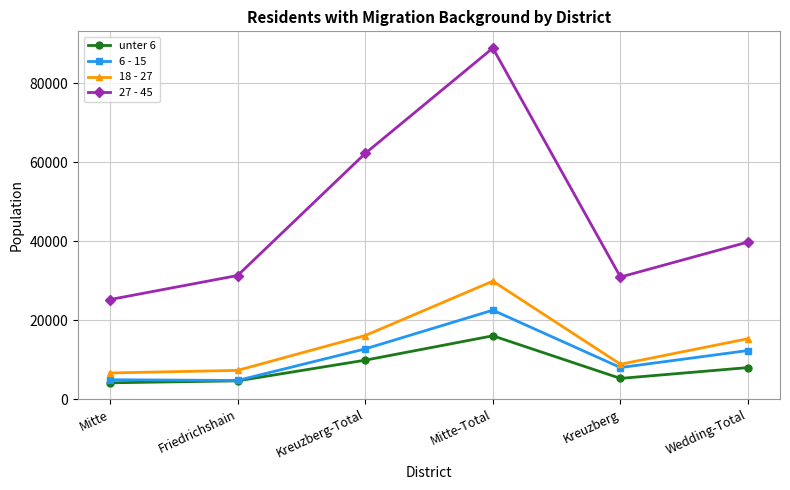

What is the label of the 1st point from the left?

Mitte